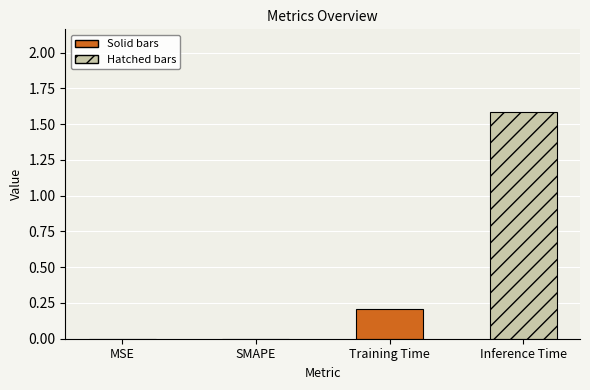

What is the sum of all values?

1.8